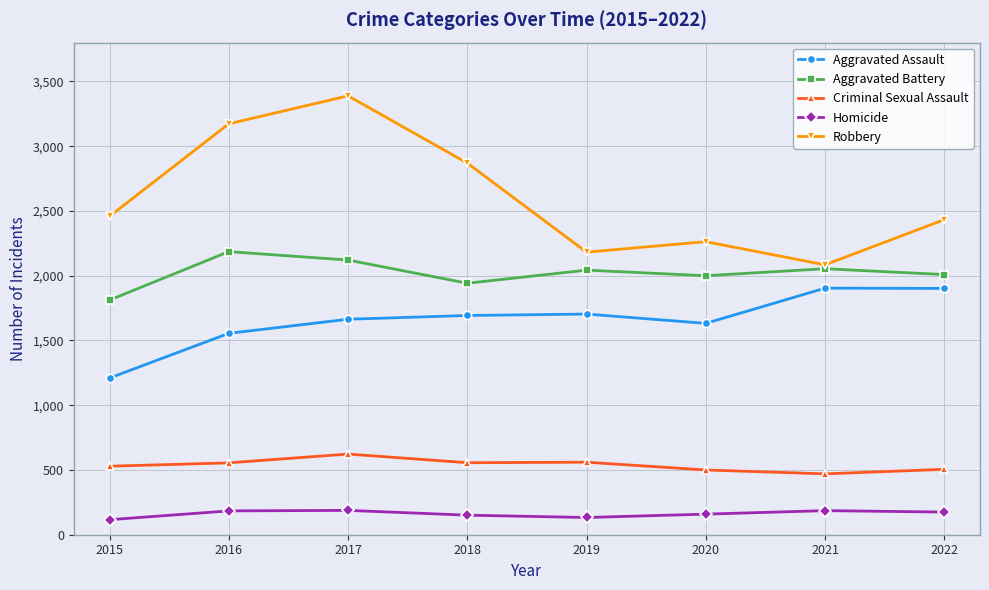

What is the sum of the Homicide values at 2020 and 2018?

310